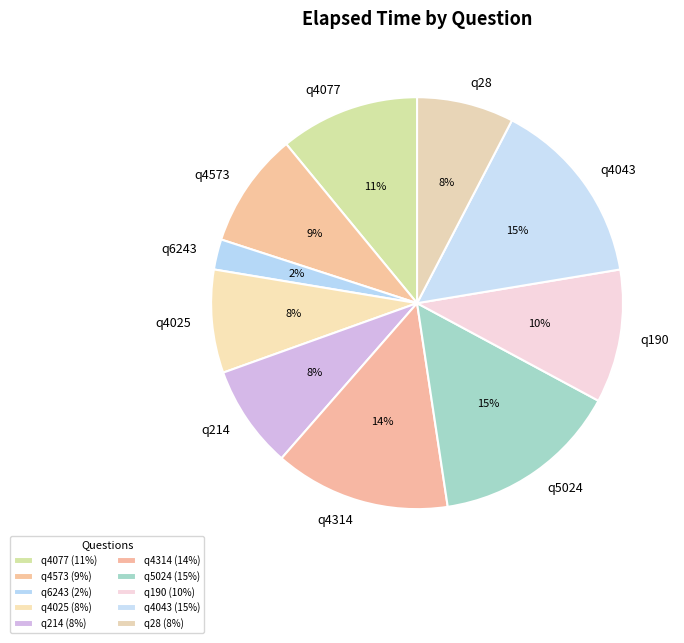

How many segments does this pie chart have?

10